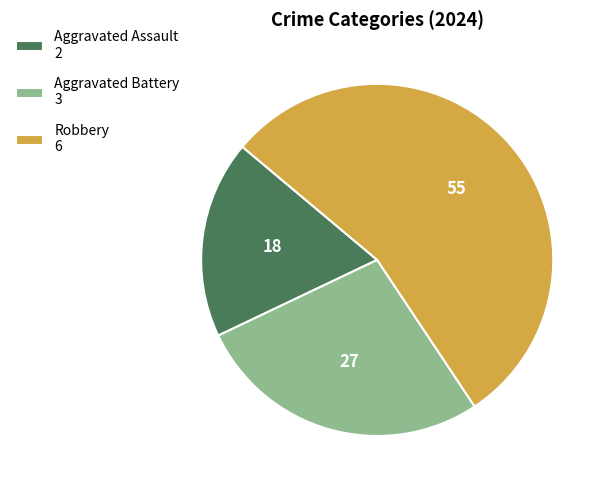

Is it true that Aggravated Assault is 18% of the pie?

True